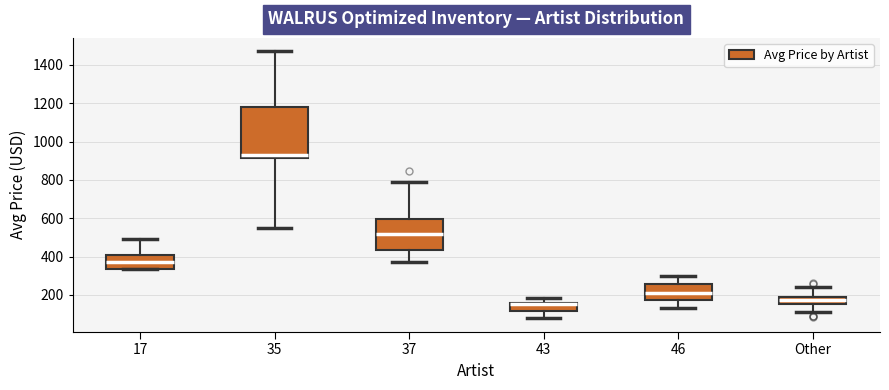

Where does the upper whisker of the box for 46 end on the y-axis? The values are not printed on the chart, so give them approximately, as read against the axis.

300